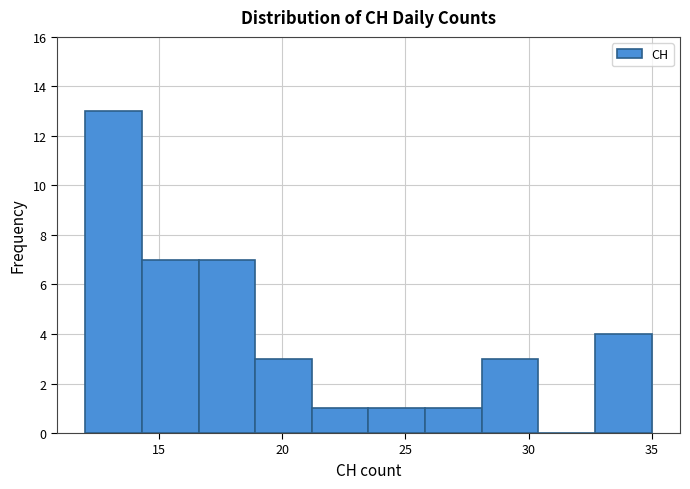

Over which range of the x-axis is the bar tallest?

12.0 to 14.3